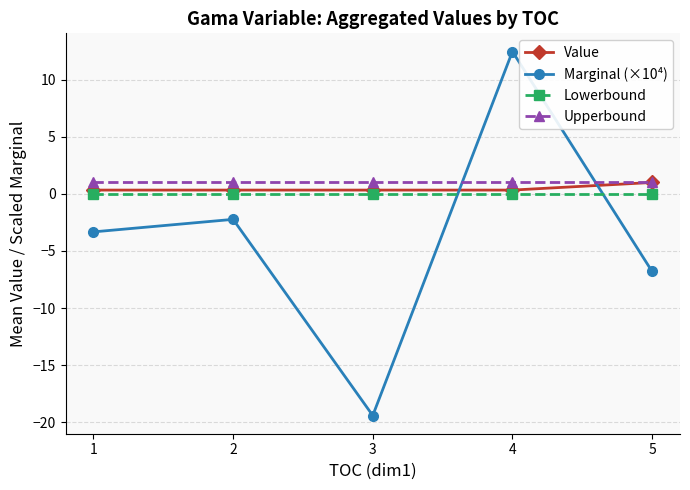

What is the value of the Value point at the 5th from the left?

1.0